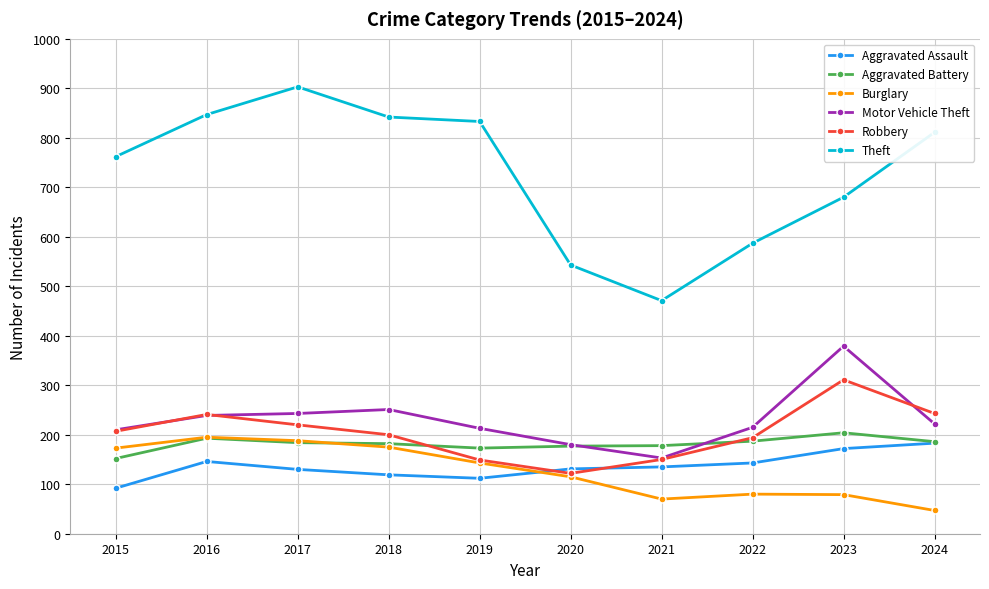

What is the value of the Theft point at the 3rd from the left?

903